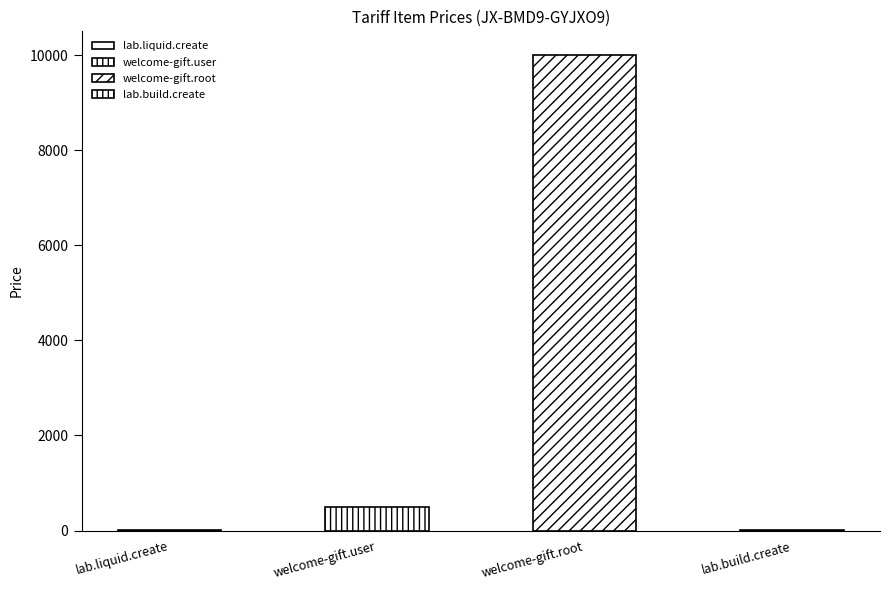

Reading left to right, list all the values displayed in this chart.

10	500	10000	10